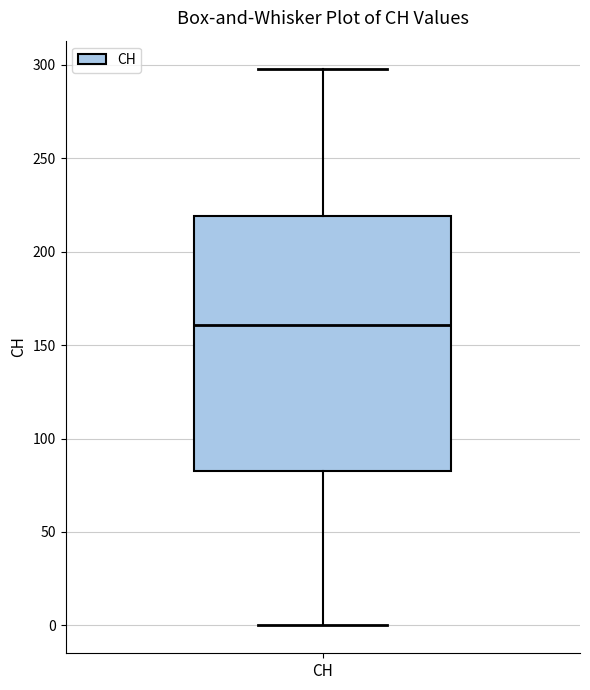

Read this box plot against the y-axis: the position of the median line, the range covered by the box, and the ends of both whiskers. The values are not printed on the chart, so give them approximately, as read against the axis.

median 160, box 85 to 220, whiskers 0 to 300